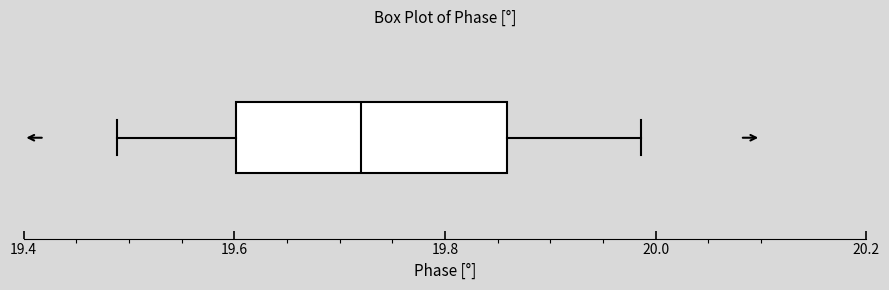

Transcribe this box plot: give where the median line is, the range the box spans, and where the two whiskers end, as read against the x-axis. The values are not printed on the chart, so give them approximately, as read against the axis.

median 19.72, box 19.60 to 19.86, whiskers 19.48 to 19.98